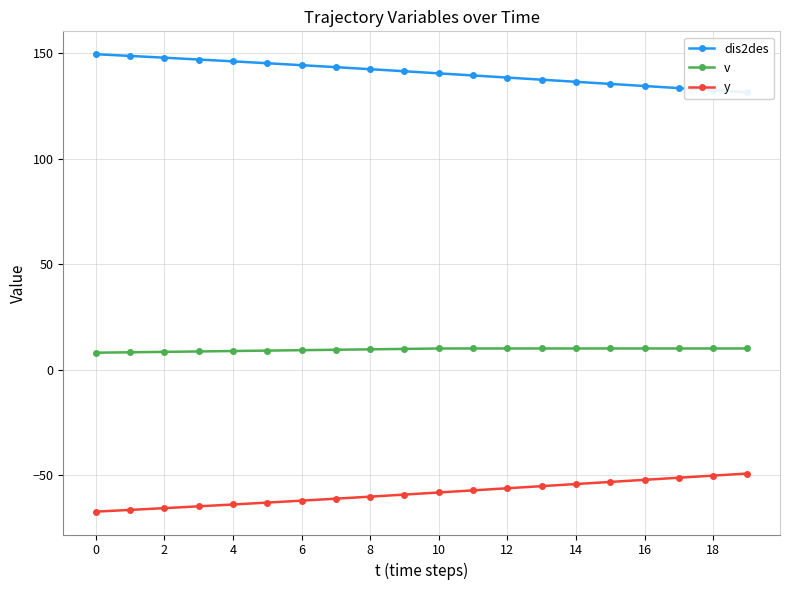

How many values in the v series are below 9?

6